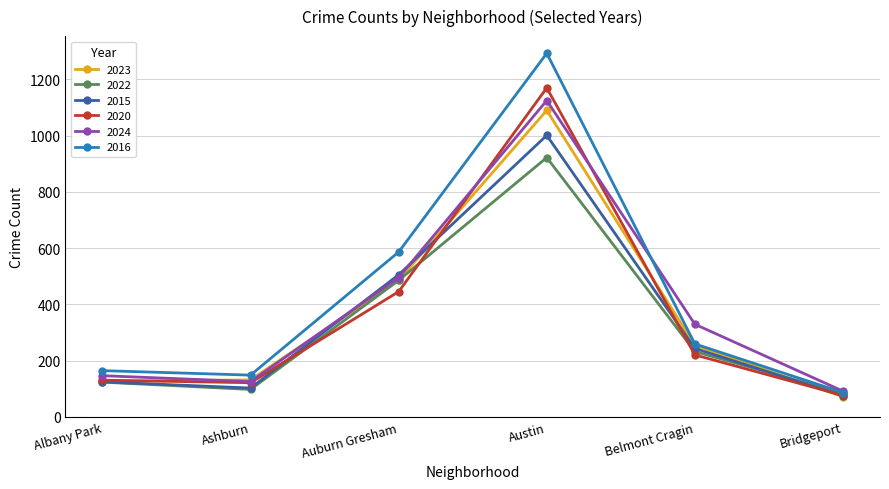

At which category is the sum across all series the highest?

Austin